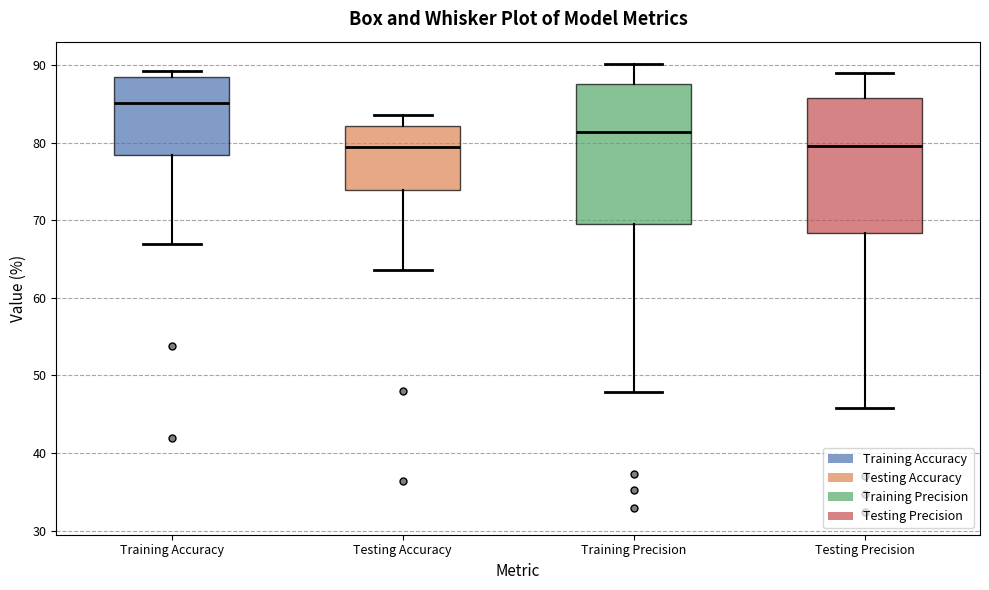

Reading left to right, read every box against the y-axis: the position of its median line, the range the box covers, and the ends of its whiskers. The values are not printed on the chart, so give them approximately, as read against the axis.

Training Accuracy: median 85, box 78 to 88, whiskers 67 to 89
Testing Accuracy: median 79, box 74 to 82, whiskers 64 to 84
Training Precision: median 81, box 70 to 88, whiskers 48 to 90
Testing Precision: median 80, box 68 to 86, whiskers 46 to 89